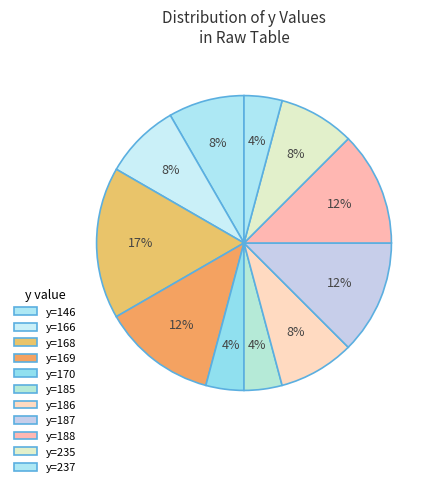

Count the number of slices in the pie.

11